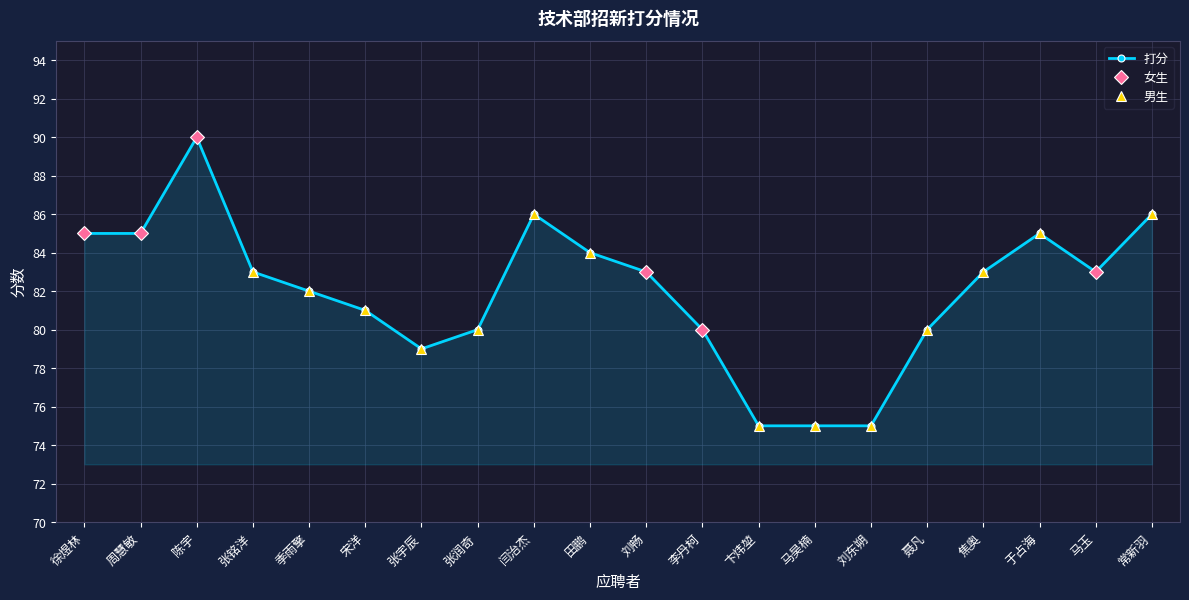

What is the difference between the maximum and second lowest values?

15